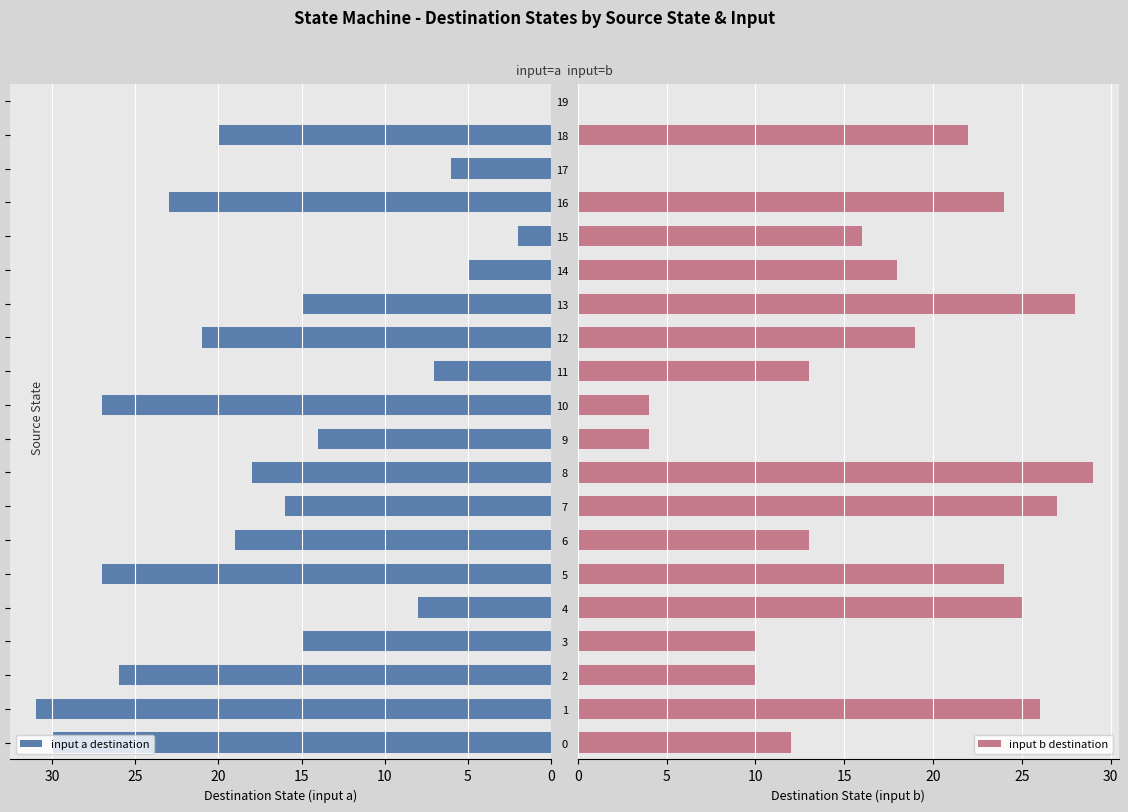

What is the difference between the input b destination values at 15 and 19?

16